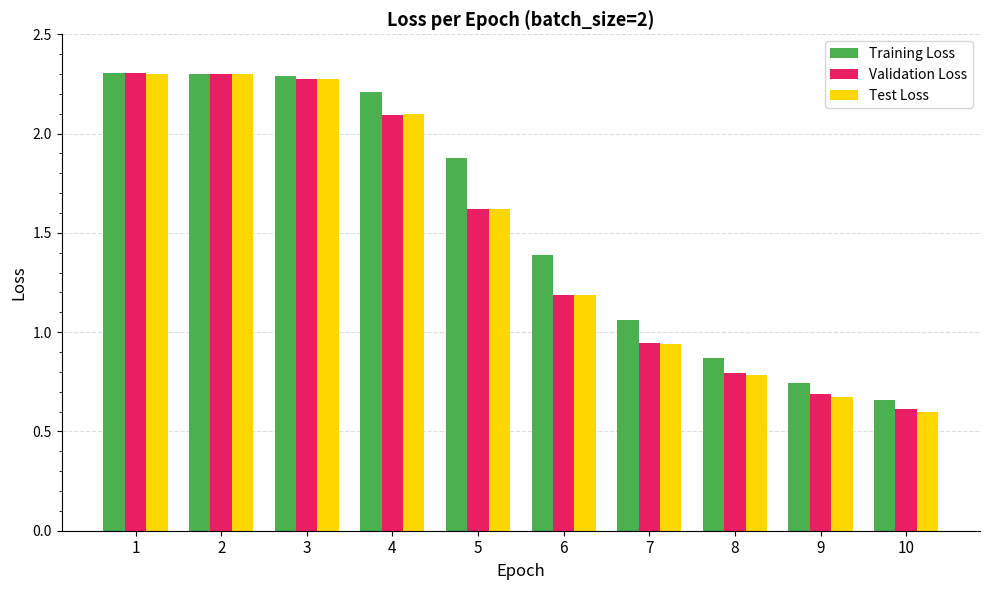

Which series has the largest total across all categories?

Training Loss